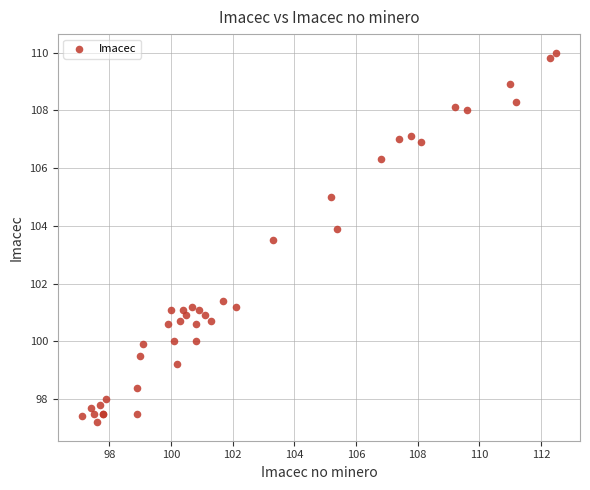

What Y value in the scatter plot is closest to 103?

103.5